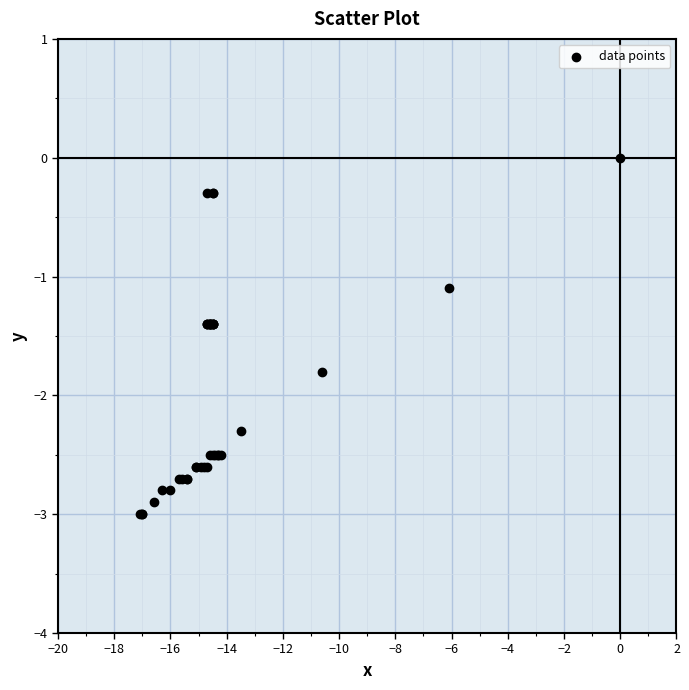

What Y value in the scatter plot is closest to -1?

-1.1